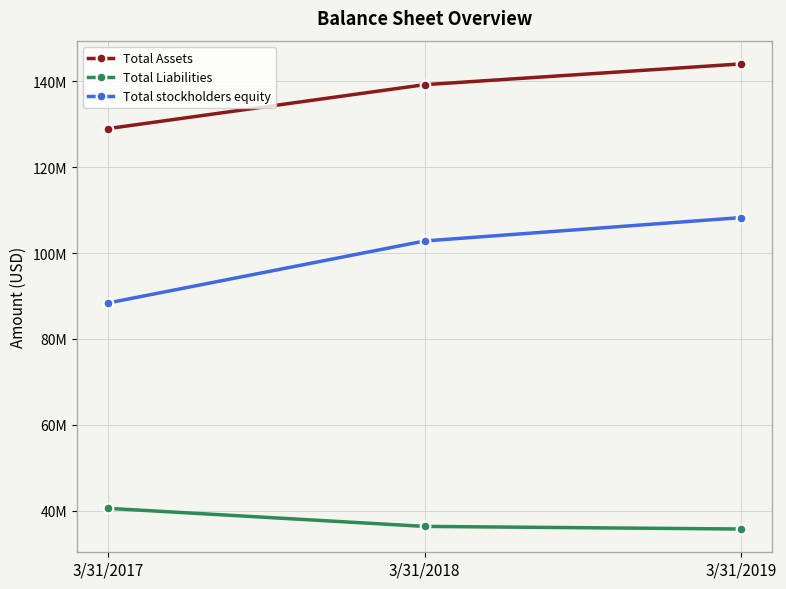

How many Total Assets values are between 128962000 and 144006000?

3